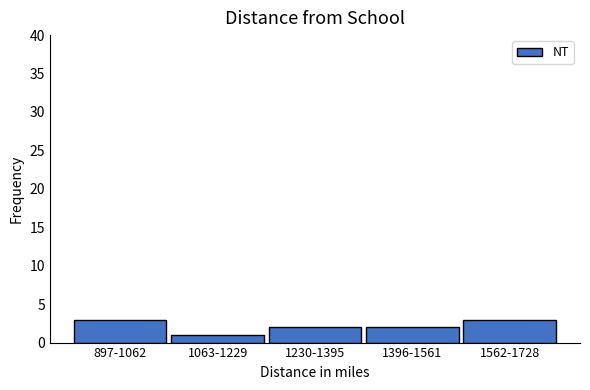

Reading left to right, list all the values displayed in this chart.

897-1062=3	1063-1229=1	1230-1395=2	1396-1561=2	1562-1728=3